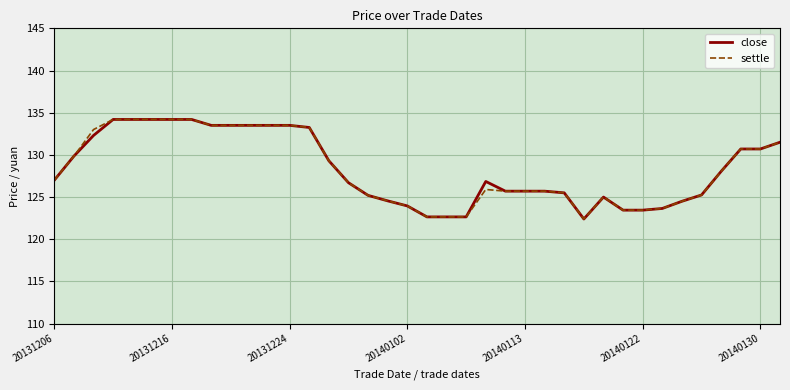

What is the lowest value of the close series?

122.4